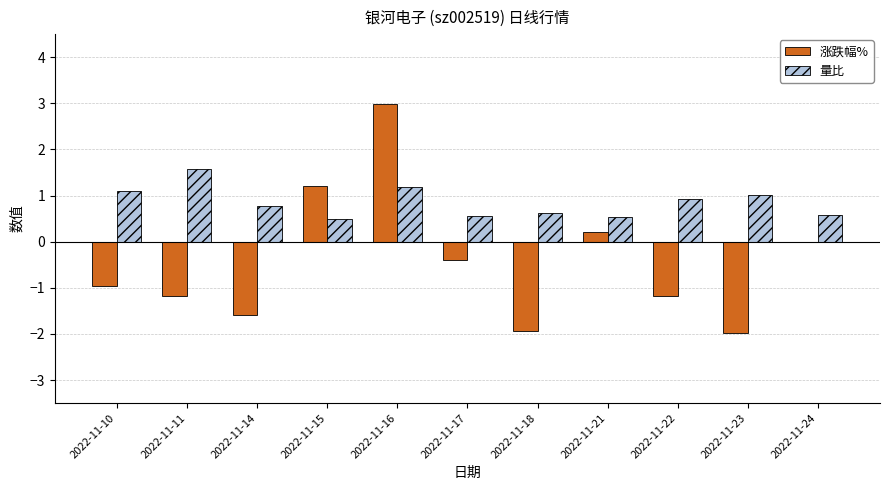

Which category has the highest value in the 涨跌幅% series?

2022-11-16